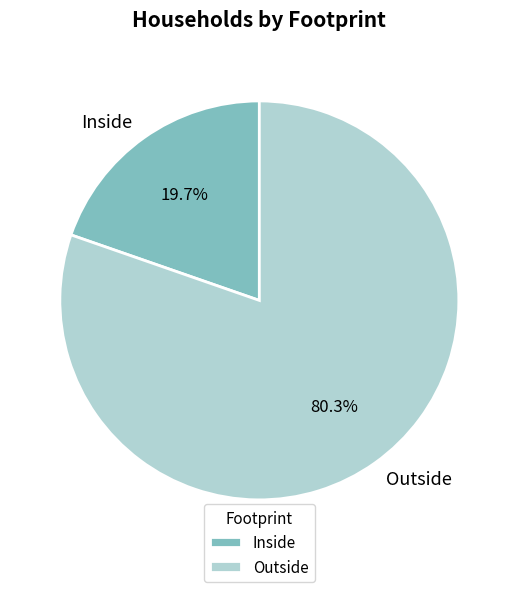

Which category has the biggest portion of the pie?

Outside